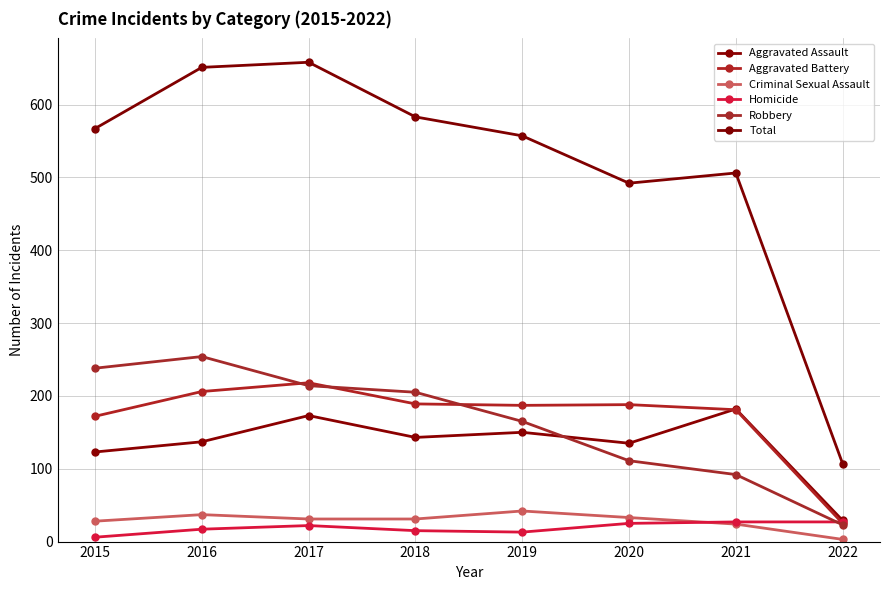

Where do Homicide and Aggravated Battery first cross each other?

2021 and 2022